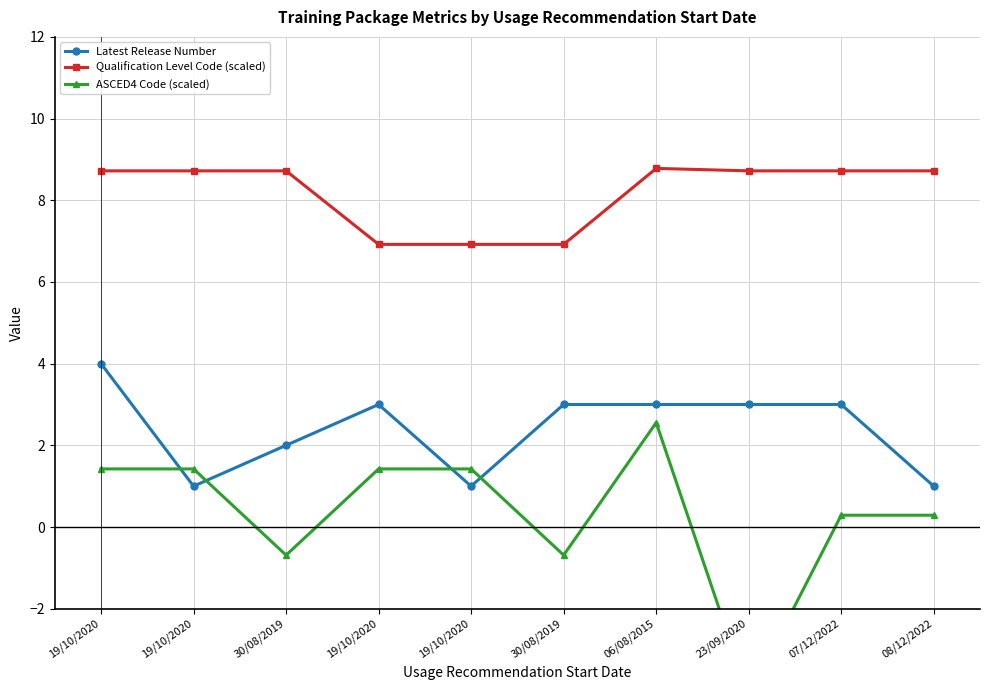

What are all the series names shown in the legend?

Latest Release Number, Qualification Level Code (scaled), ASCED4 Code (scaled)